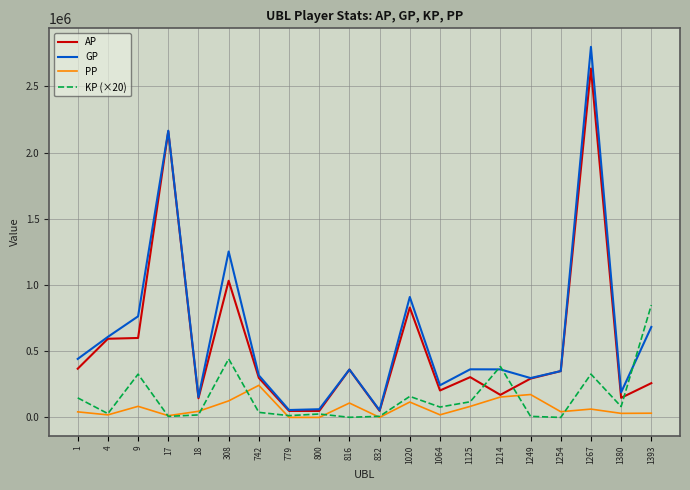

Which series has the largest range (max minus min)?

GP